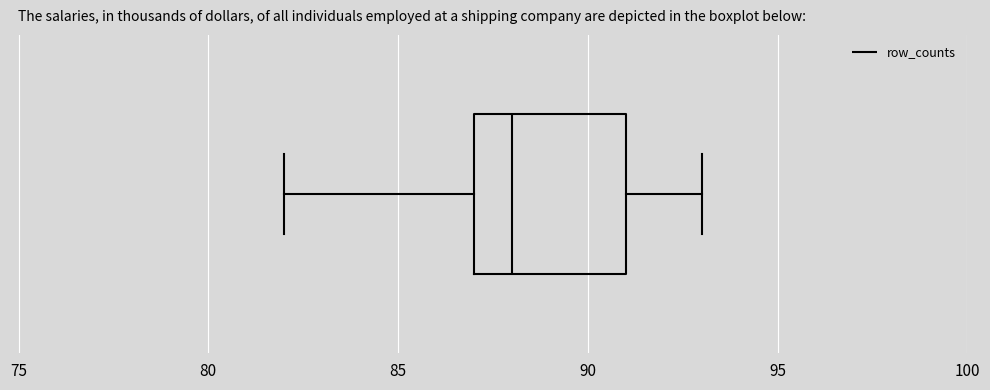

Read this box plot against the x-axis: the position of the median line, the range covered by the box, and the ends of both whiskers. The values are not printed on the chart, so give them approximately, as read against the axis.

median 88, box 87 to 91, whiskers 82 to 93